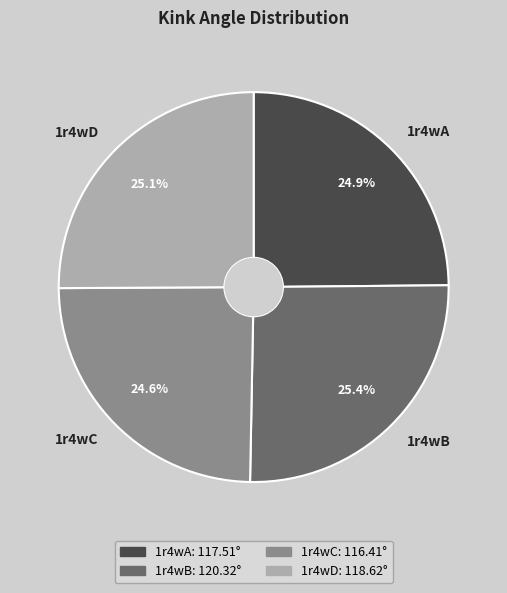

What percentage is the 1r4wA slice, to the nearest percent?

25%